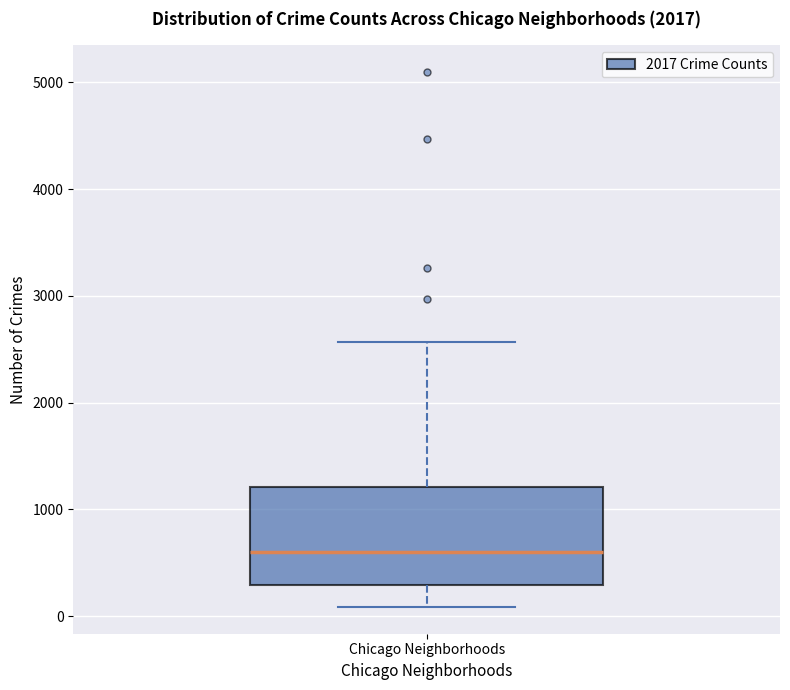

Read this box plot against the y-axis: the position of the median line, the range covered by the box, and the ends of both whiskers. The values are not printed on the chart, so give them approximately, as read against the axis.

median 600, box 300 to 1200, whiskers 100 to 2600